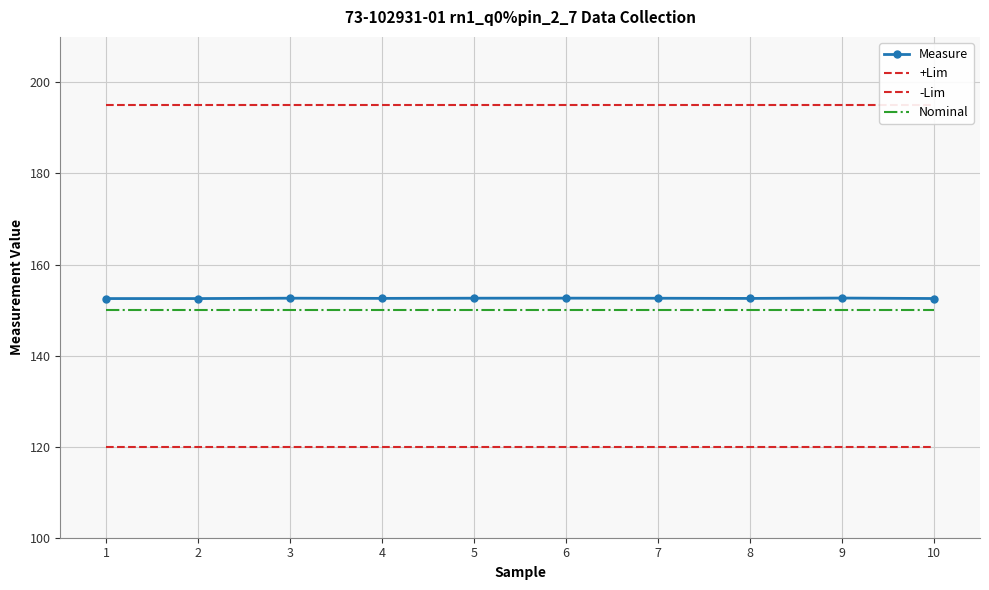

What is the maximum value for Measure?

152.6